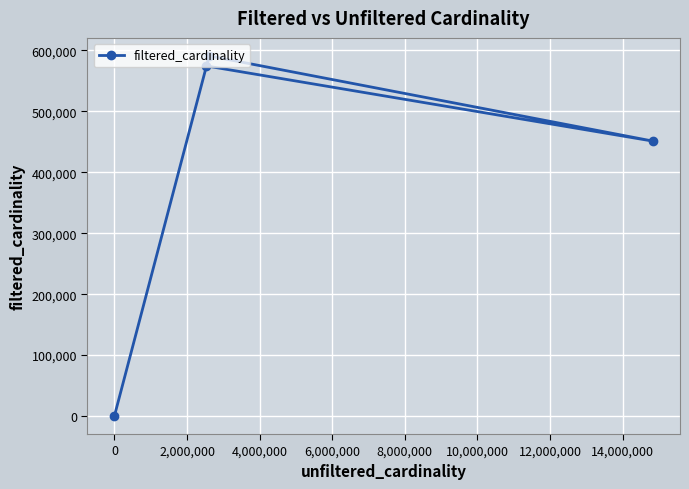

What is the difference between the maximum and minimum values?

590993